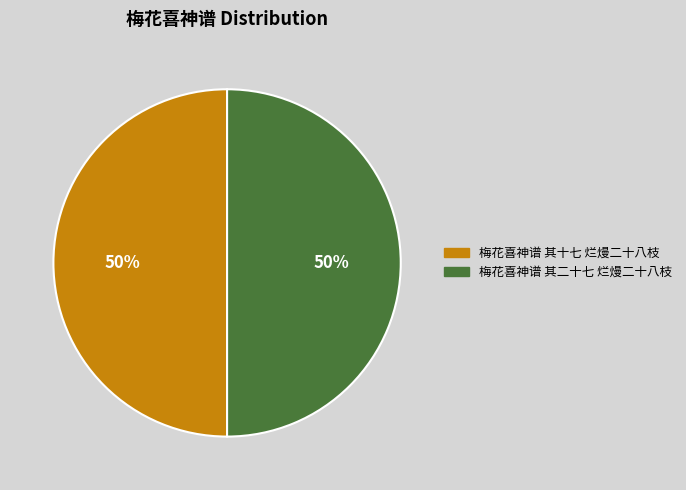

The 梅花喜神谱 其二十七 烂熳二十八枝 slice represents 50% of the pie. True or false?

True